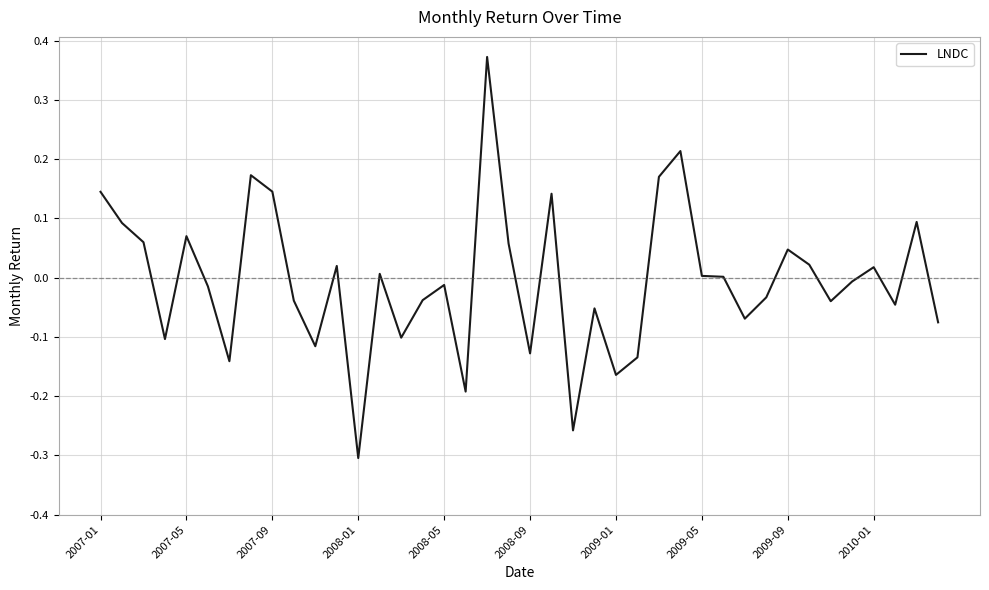

At which category does the chart reach its peak across all series?

18